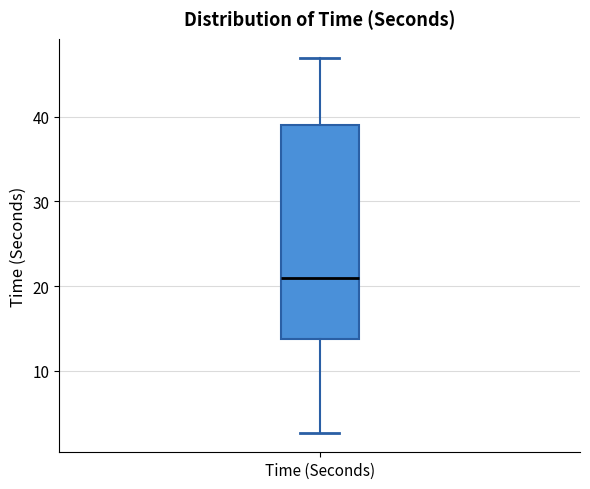

Where is the upper edge of the box for Time (Seconds) on the y-axis? The values are not printed on the chart, so give them approximately, as read against the axis.

39